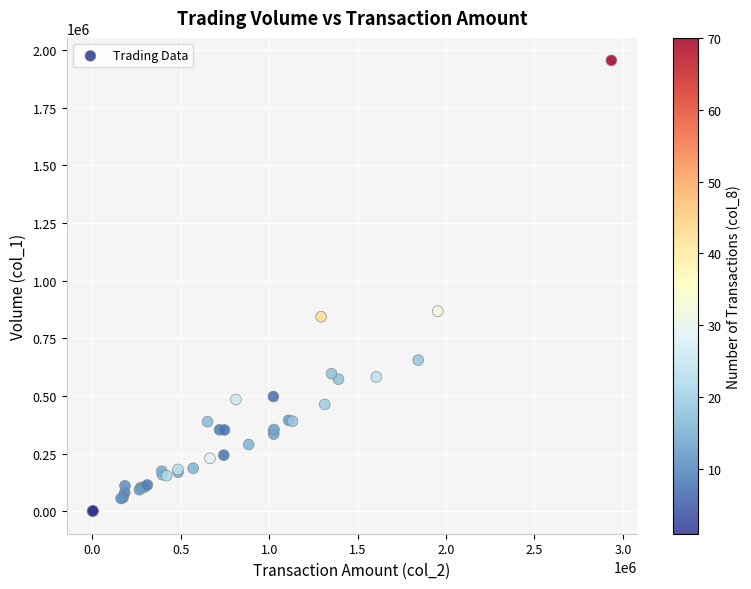

What Y value in the scatter plot is closest to 978000?

868000